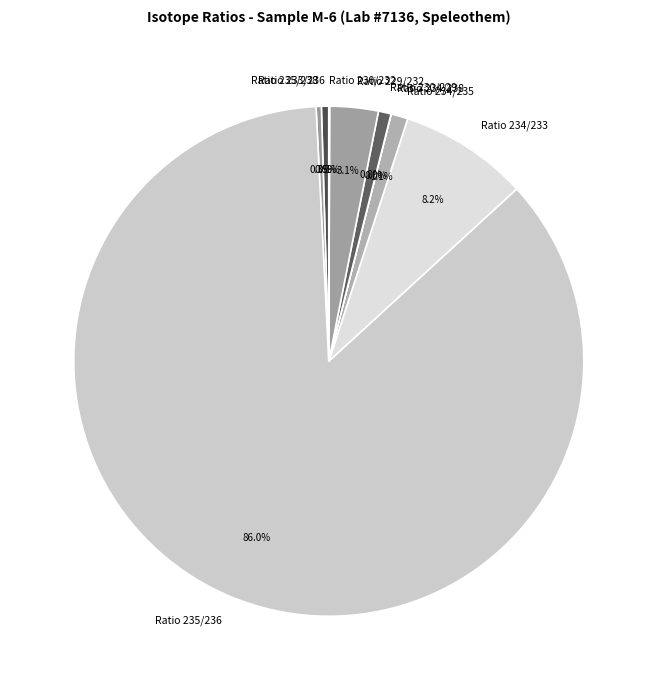

Which slice is the largest?

Ratio 235/236